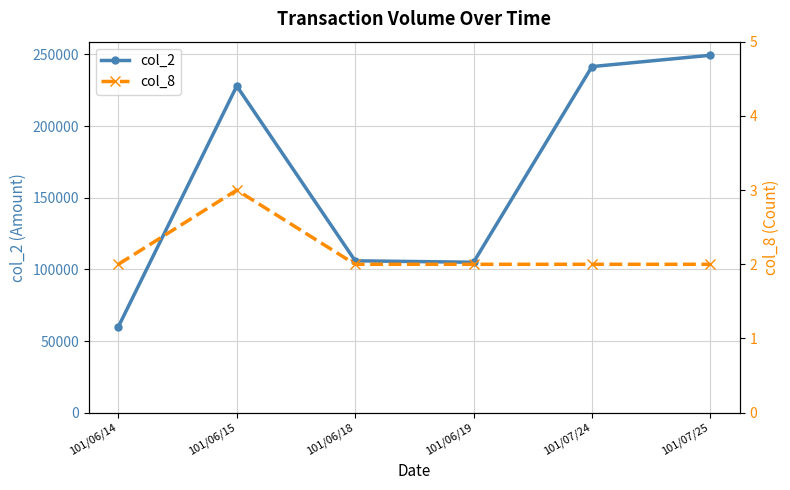

Between 101/06/14 and 101/06/15, which is larger?

101/06/15